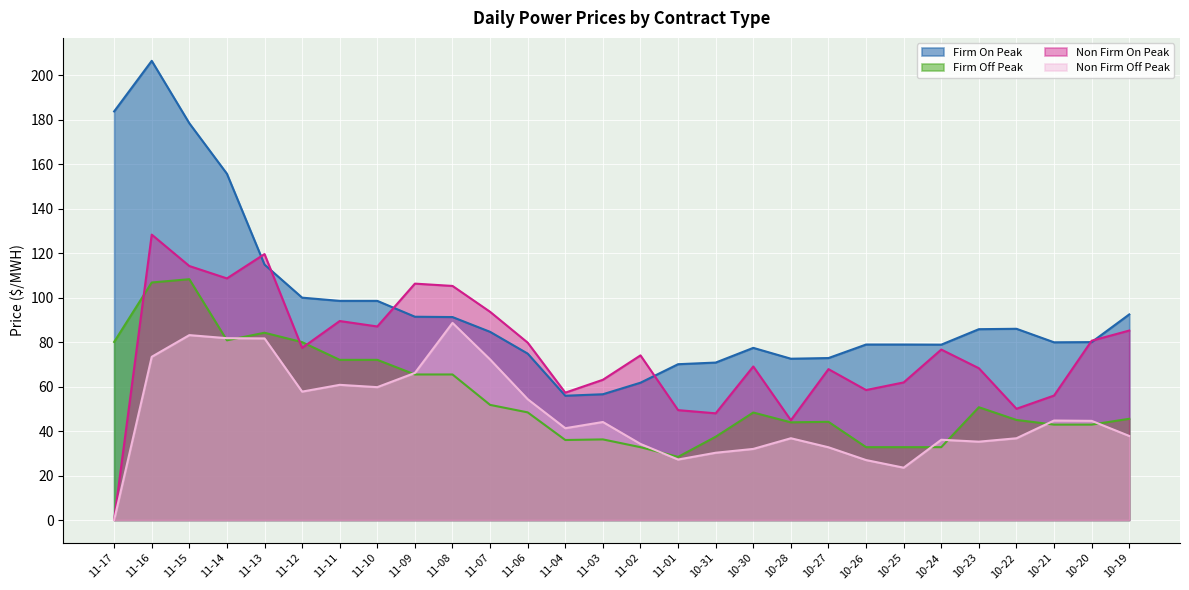

Which has a higher value, 11-15 or 11-06?

11-15